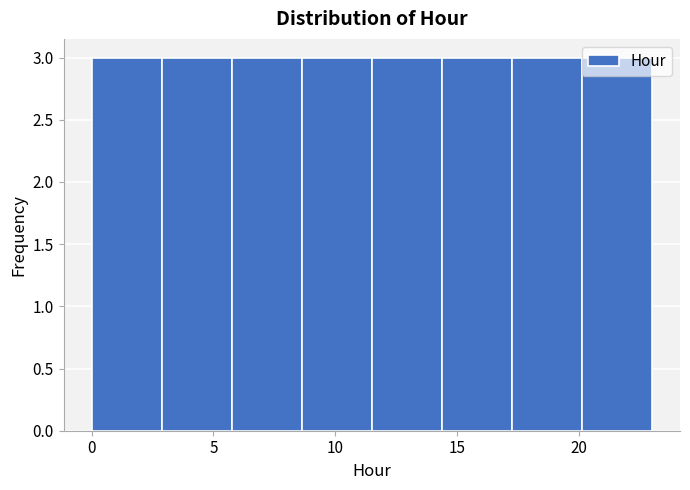

What is the height of the bar covering 3.0 to 6.0 on the x-axis? Neither the bar edges nor the heights are printed on the chart, so give them approximately, as read against the axes.

3